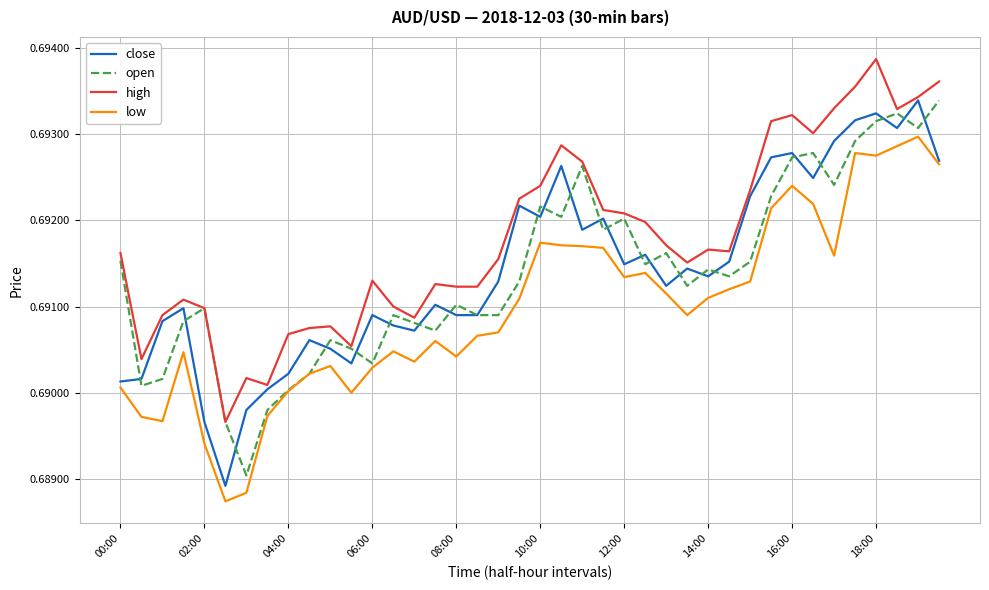

Which series has the largest total across all categories?

high